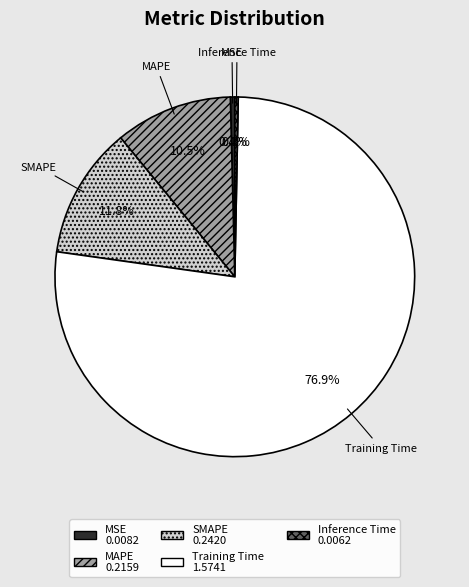

Does any single category account for the majority?

Yes